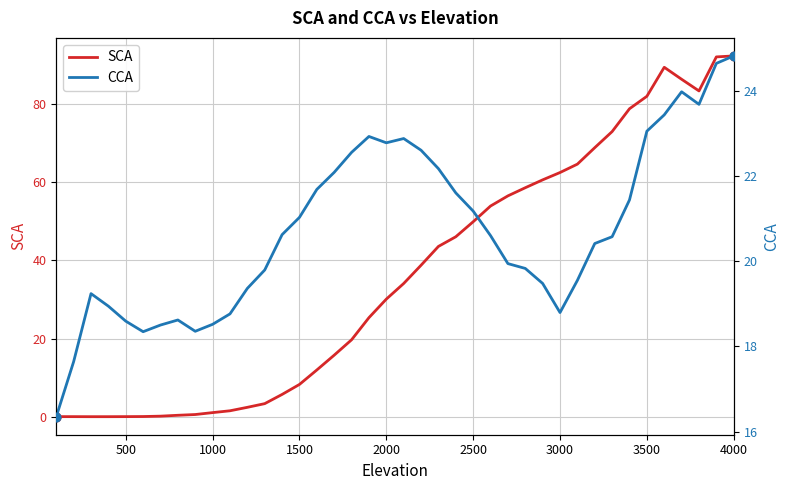

At how many categories does at least one series exceed 62?

11